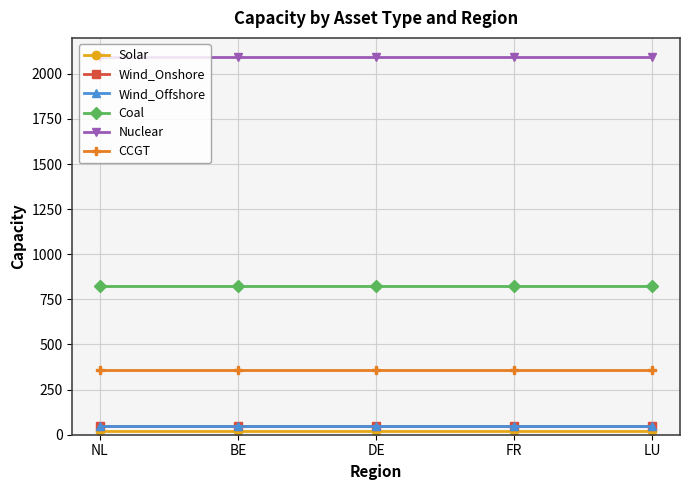

Is this an area chart (filled region under the line)?

No